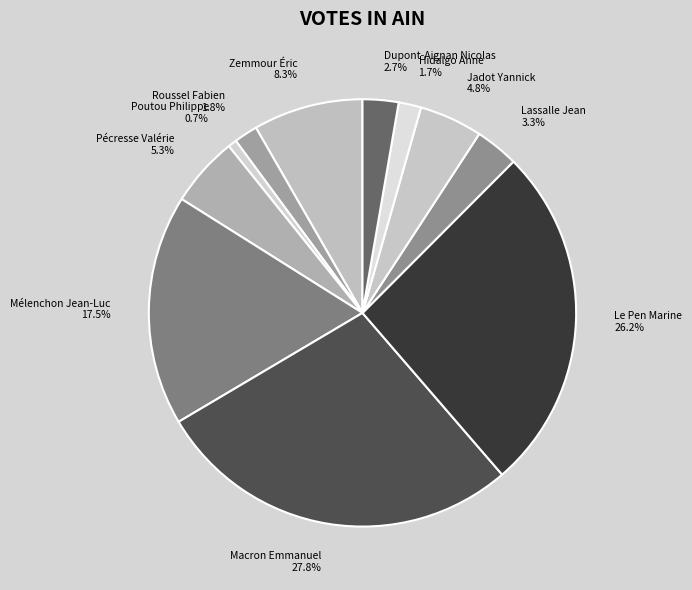

What is the largest slice in the pie chart?

Macron Emmanuel